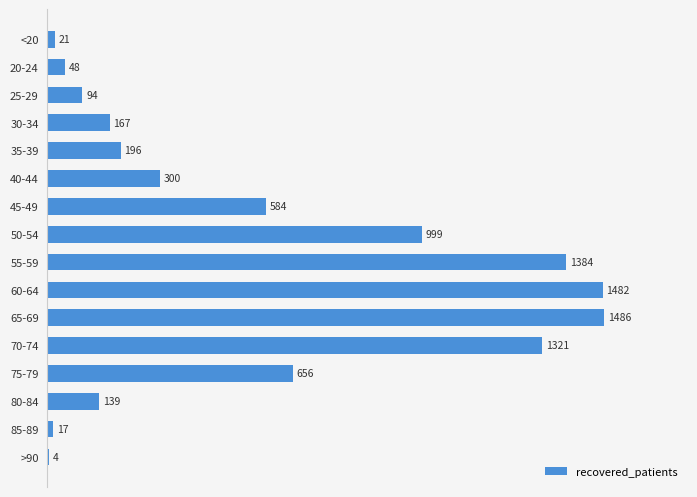

Reading top to bottom, extract all data points from this chart.

<20=21	20-24=48	25-29=94	30-34=167	35-39=196	40-44=300	45-49=584	50-54=999	55-59=1384	60-64=1482	65-69=1486	70-74=1321	75-79=656	80-84=139	85-89=17	>90=4